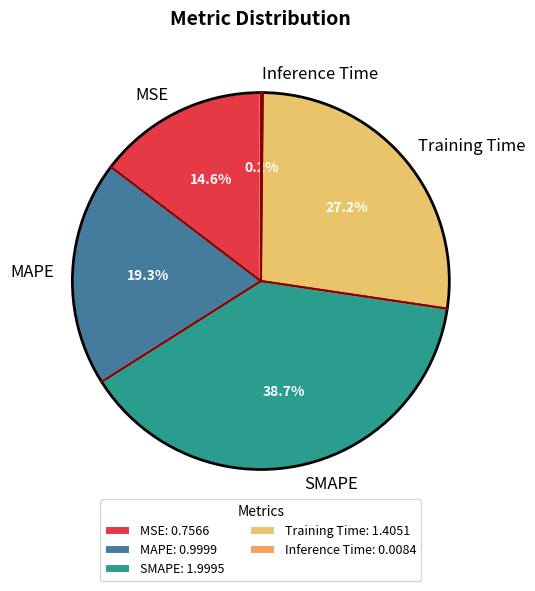

What percentage is NOT represented by Training Time?

72.8%